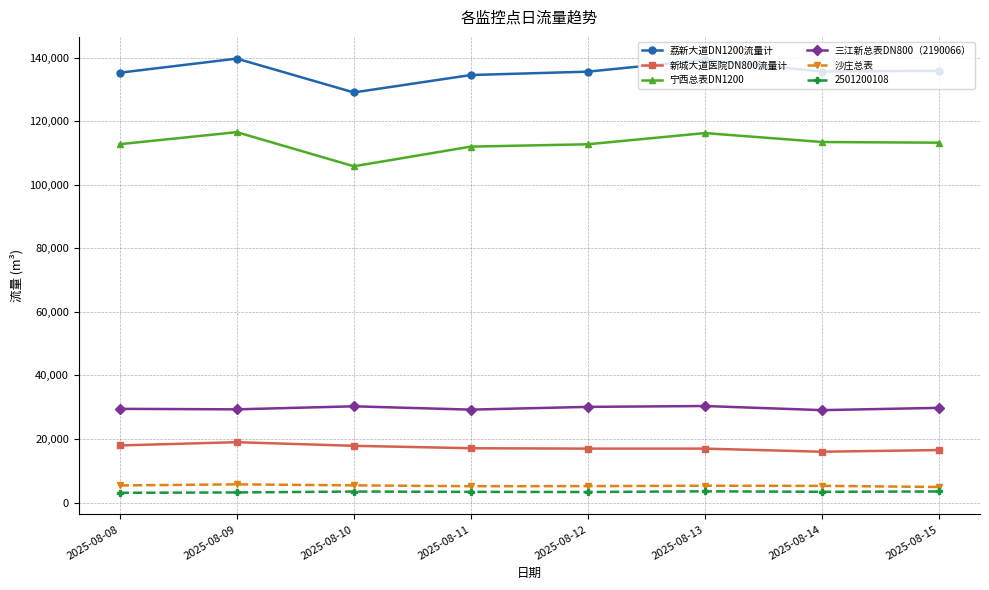

True or false: 新城大道医院DN800流量计 and 荔新大道DN1200流量计 cross at least once.

False